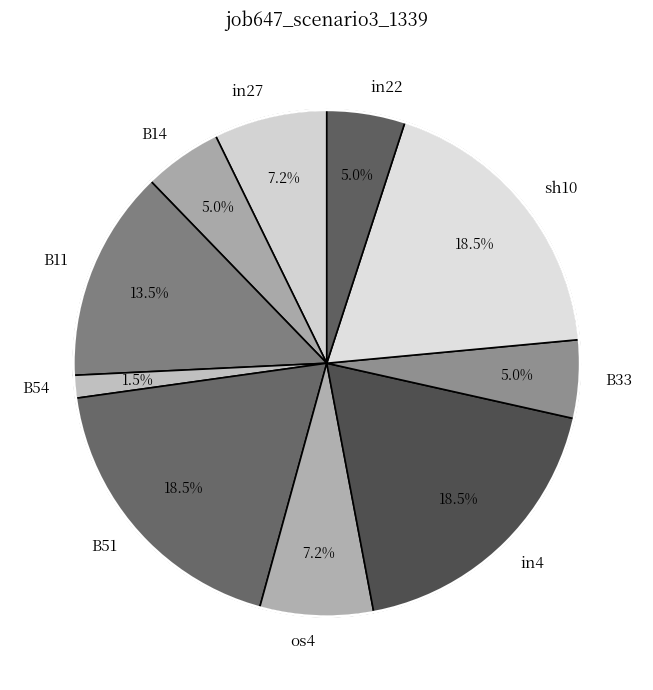

What is the smallest slice in the pie chart?

B54